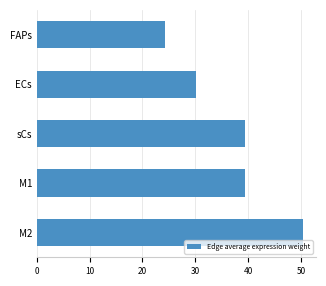

What is the difference between the maximum and second lowest values?

20.2